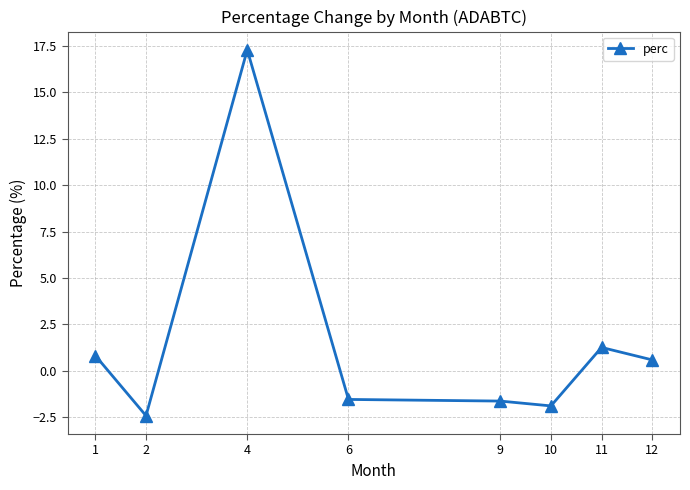

Reading right to left, extract all data points from this chart.

12=0.6	11=1.3	10=-1.9	9=-1.6	6=-1.6	4=17.3	2=-2.4	1=0.8